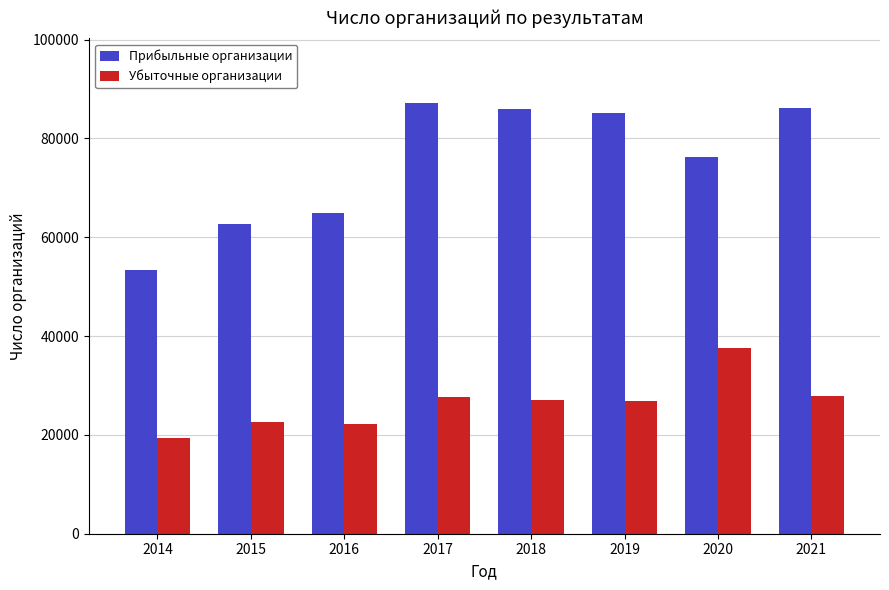

At which label does Прибыльные организации first exceed 85062?

2017